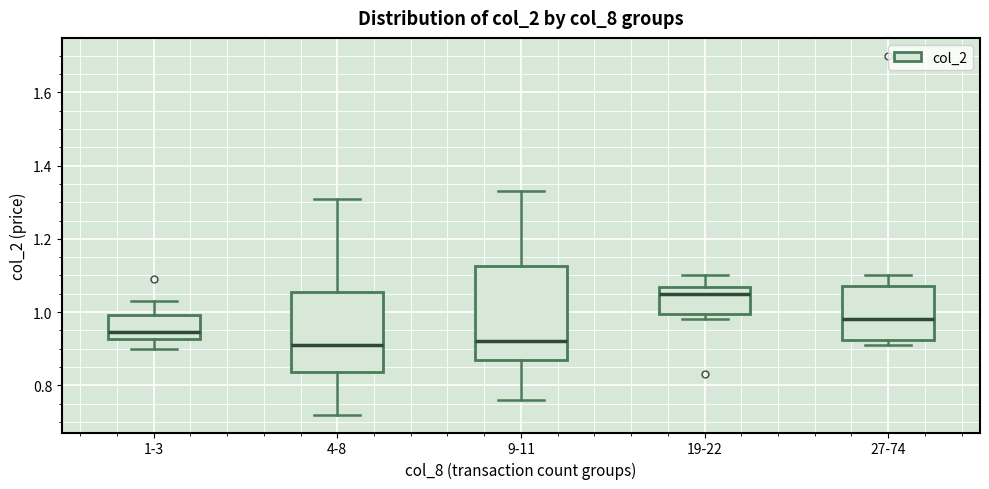

Reading left to right, read every box against the y-axis: the position of its median line, the range the box covers, and the ends of its whiskers. The values are not printed on the chart, so give them approximately, as read against the axis.

1-3: median 0.94, box 0.92 to 1.00, whiskers 0.90 to 1.04
4-8: median 0.92, box 0.84 to 1.06, whiskers 0.72 to 1.32
9-11: median 0.92, box 0.88 to 1.12, whiskers 0.76 to 1.34
19-22: median 1.06 (just below the box's upper edge), box 1.00 to 1.06, whiskers 0.98 to 1.10
27-74: median 0.98, box 0.92 to 1.08, whiskers 0.92 (just below the box's lower edge) to 1.10